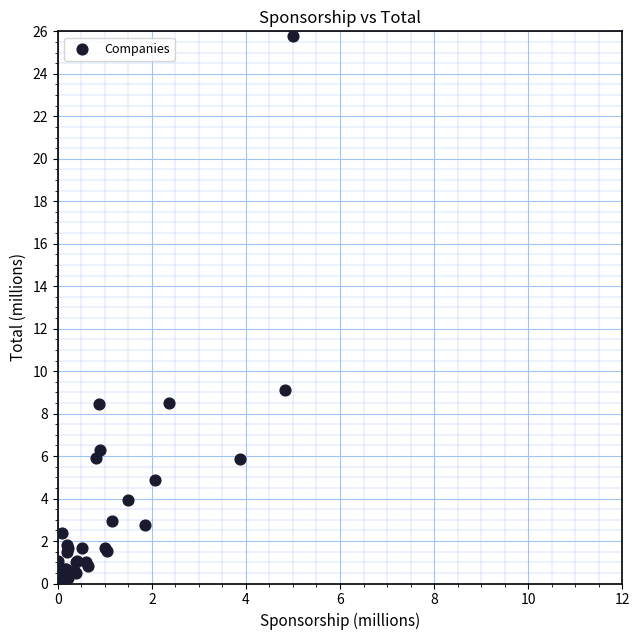

What Y value in the scatter plot is closest to 12?

9.1